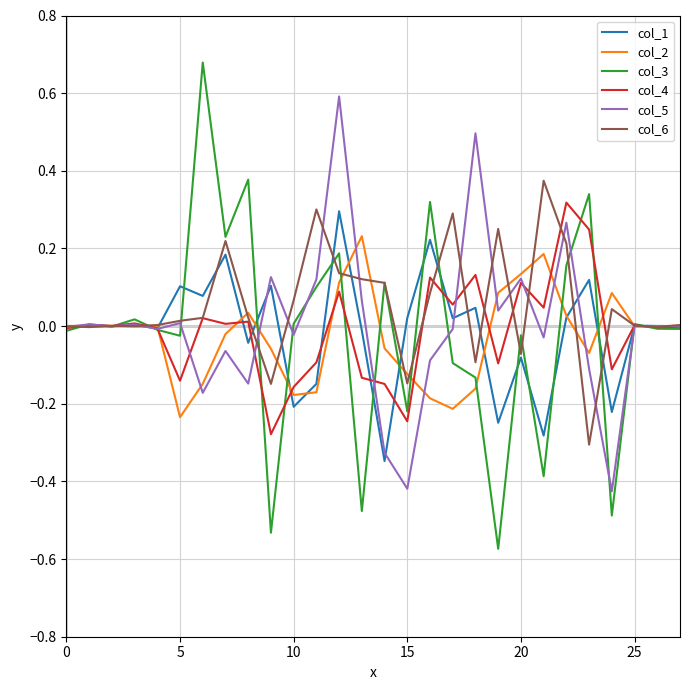

Which series has the widest spread of values?

col_3